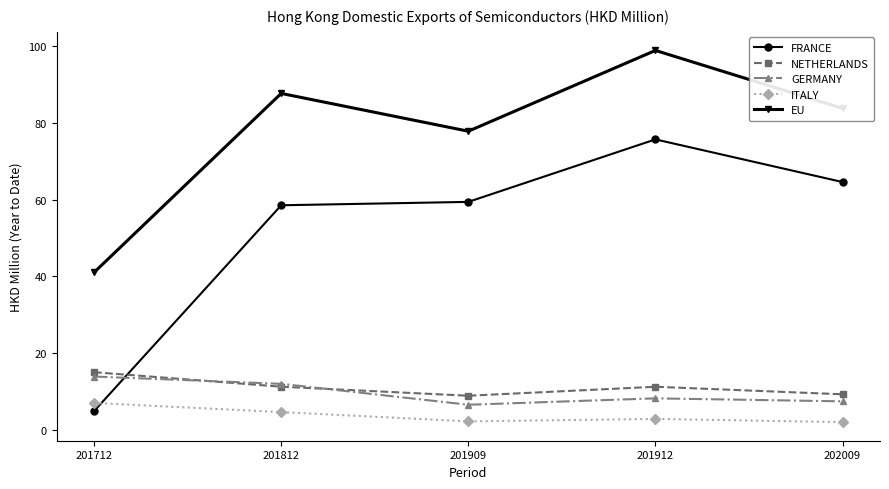

Is the value of FRANCE at 202009 greater than the value of GERMANY at 201712?

Yes